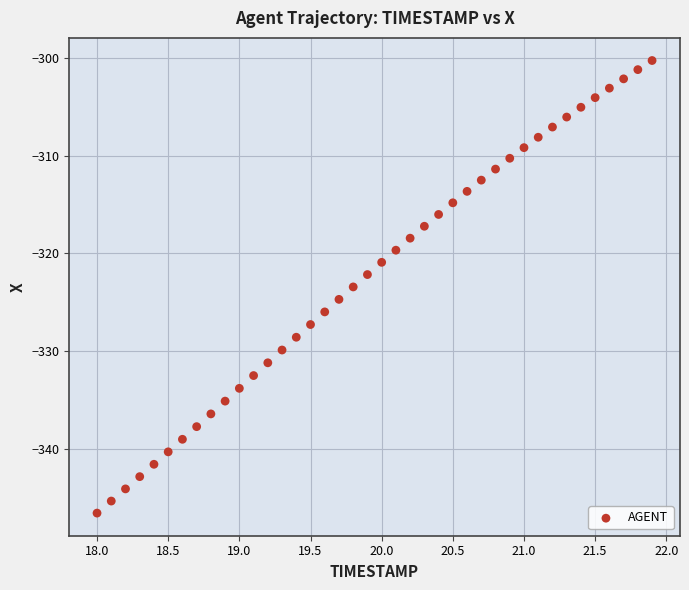

What is the range of X values (max minus min)?

3.9